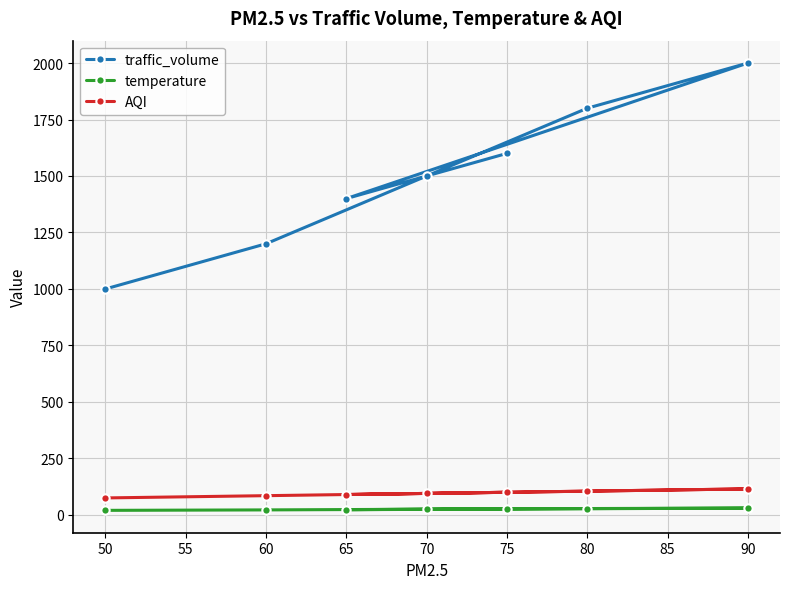

Is this an area chart (filled region under the line)?

No